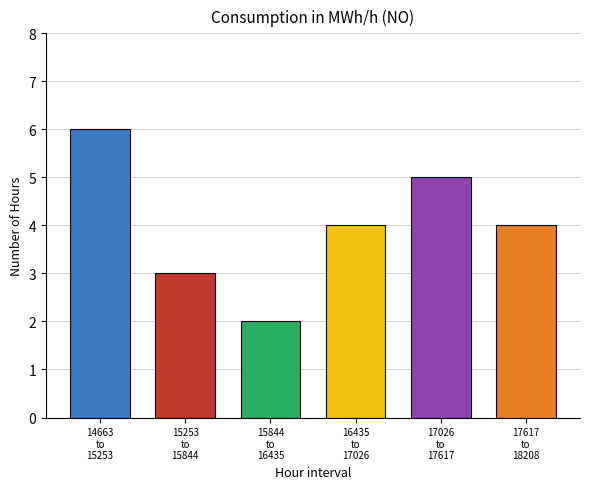

Reading left to right, what are all the values shown in this chart?

6	3	2	4	5	4